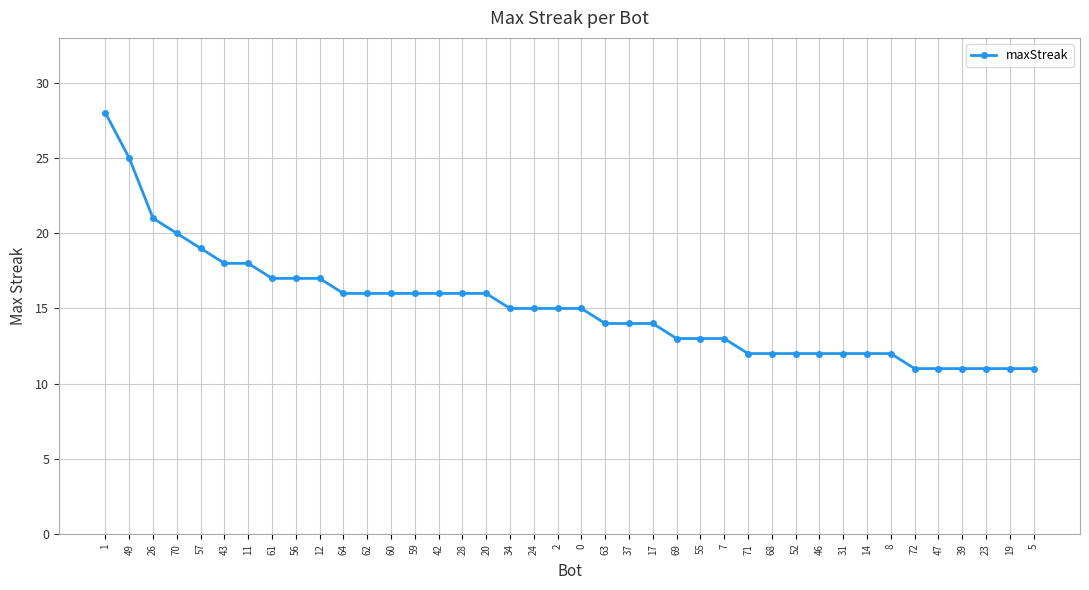

What is the average value?

15